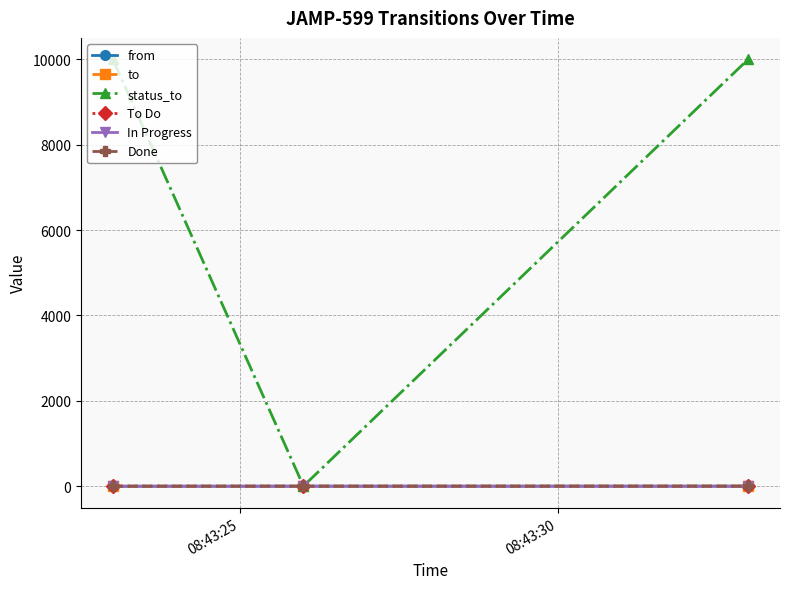

Which series has the largest total across all categories?

status_to